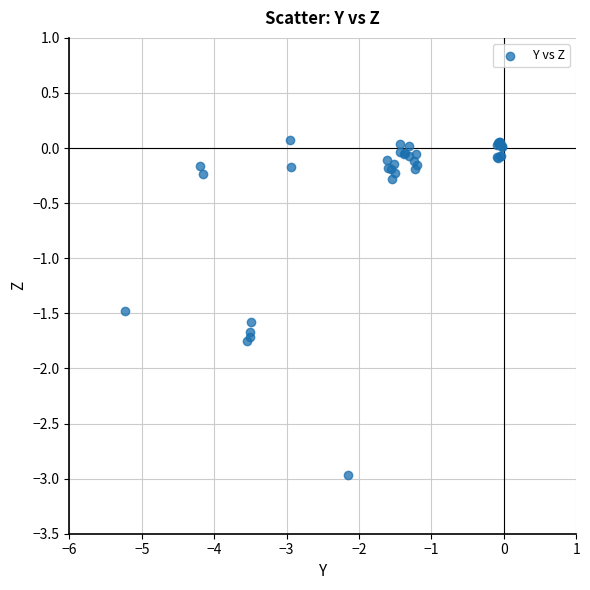

What Y value in the scatter plot is closest to -1?

-1.5